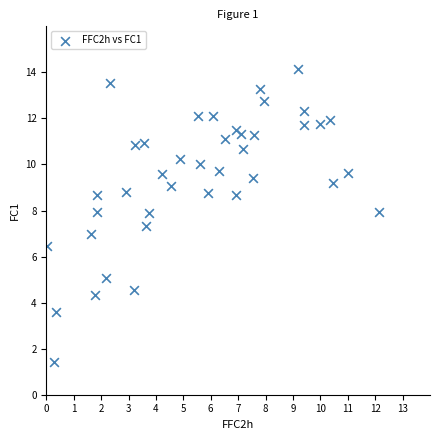

What is the range of X values (max minus min)?

12.1